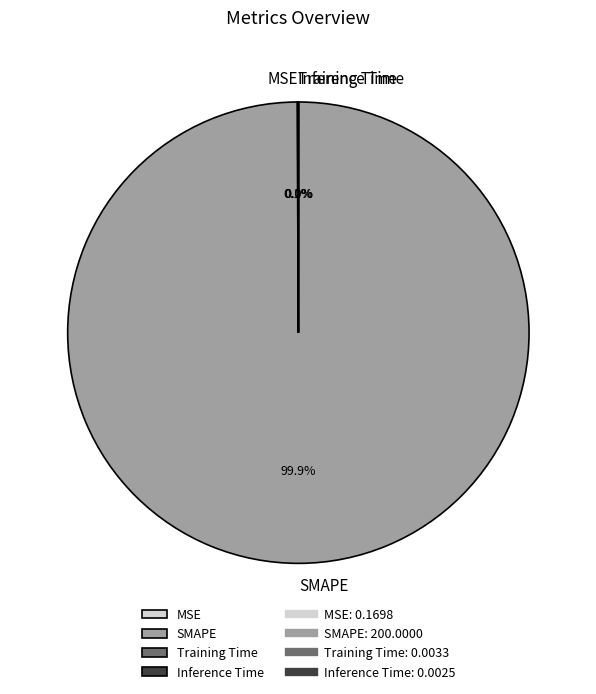

What is the largest slice in the pie chart?

SMAPE